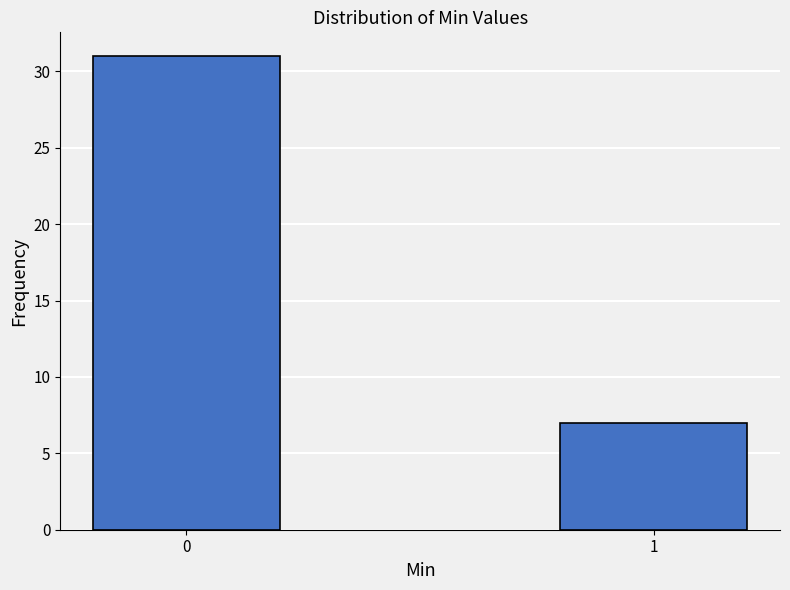

Reading left to right, list all the values displayed in this chart.

0=31	1=7